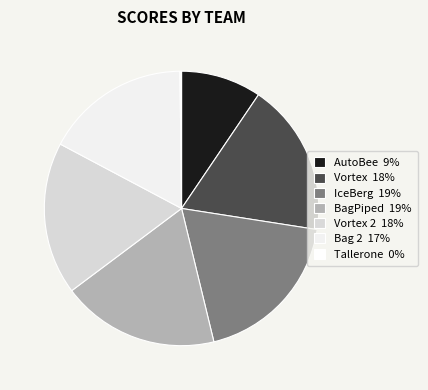

How many slices are in this pie chart?

7